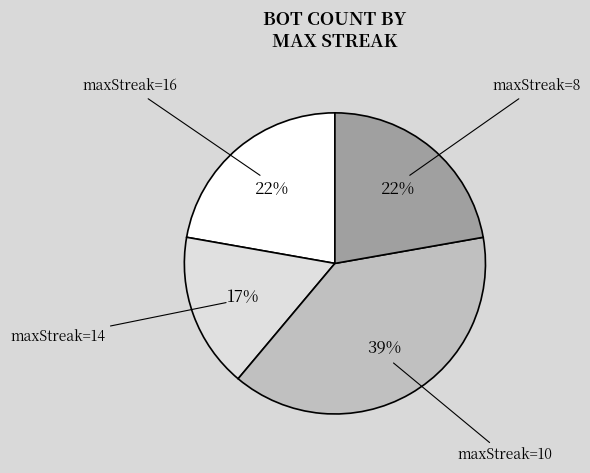

What is the ratio of the value at maxStreak=14 to the value at maxStreak=16?

0.8